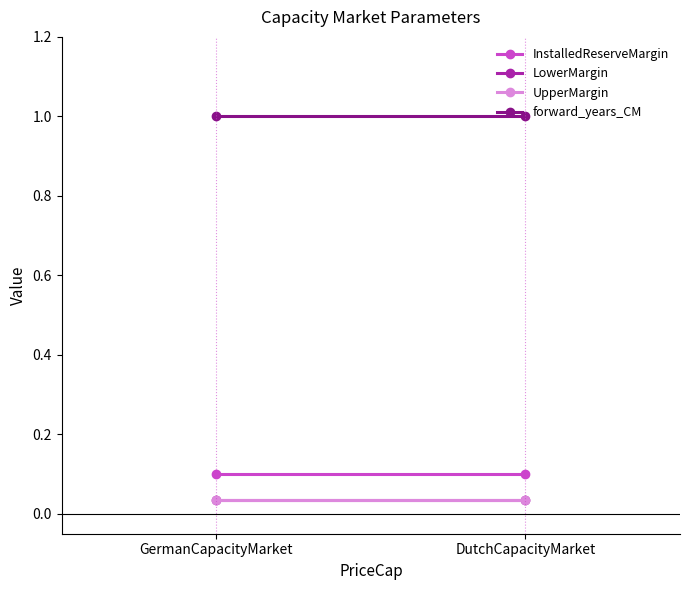

Reading left to right, transcribe all the data shown in this chart.

InstalledReserveMargin: GermanCapacityMarket=0.1	DutchCapacityMarket=0.1
LowerMargin: GermanCapacityMarket=0.0	DutchCapacityMarket=0.0
UpperMargin: GermanCapacityMarket=0.0	DutchCapacityMarket=0.0
forward_years_CM: GermanCapacityMarket=1.0	DutchCapacityMarket=1.0